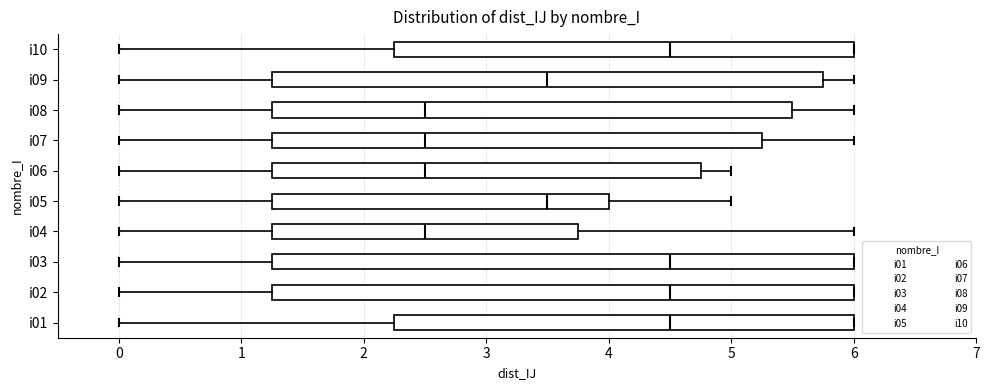

Where does the left whisker of the box for i03 end on the x-axis? The values are not printed on the chart, so give them approximately, as read against the axis.

0.0